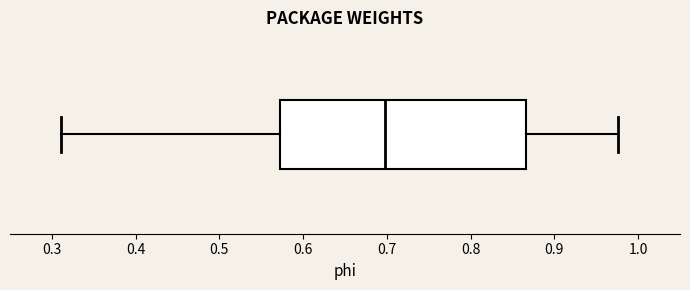

Read this box plot against the x-axis: the position of the median line, the range covered by the box, and the ends of both whiskers. The values are not printed on the chart, so give them approximately, as read against the axis.

median 0.70, box 0.57 to 0.87, whiskers 0.31 to 0.98